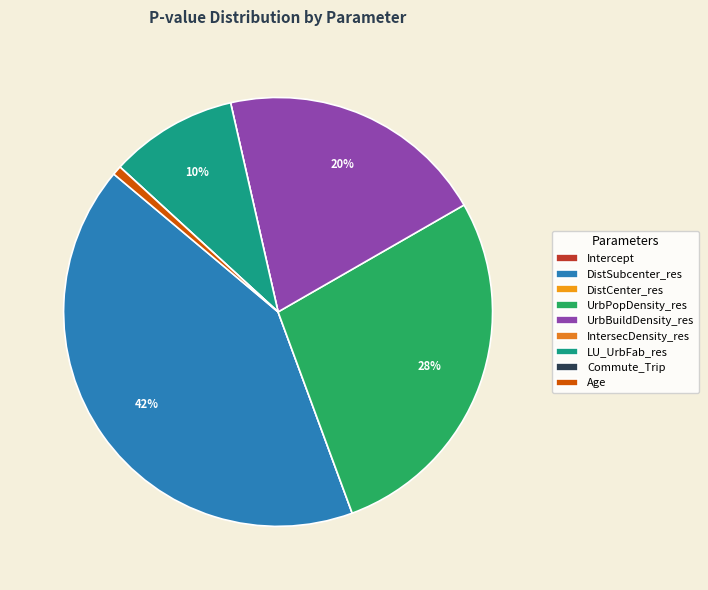

Is there any slice that represents more than half of the pie?

No